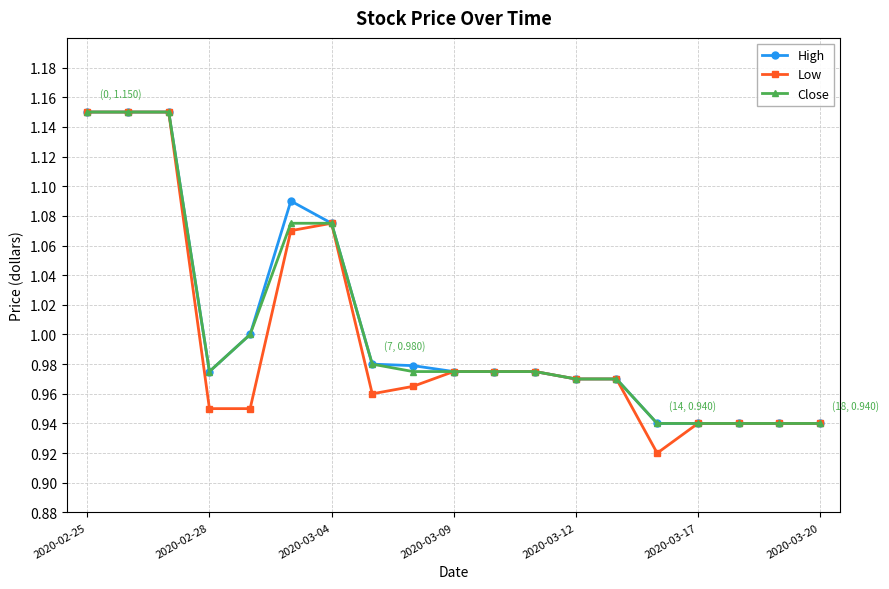

Which series has the largest range (max minus min)?

Low